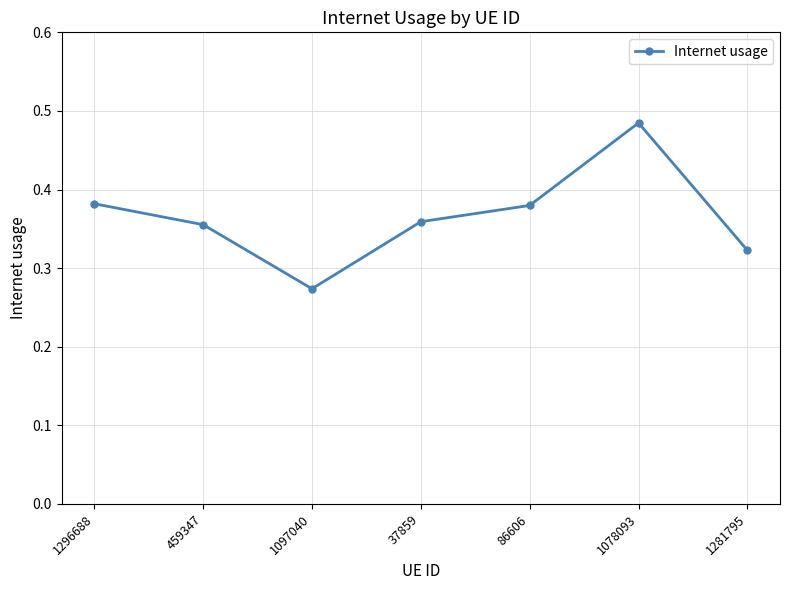

What is the label of the 4th point from the right?

37859